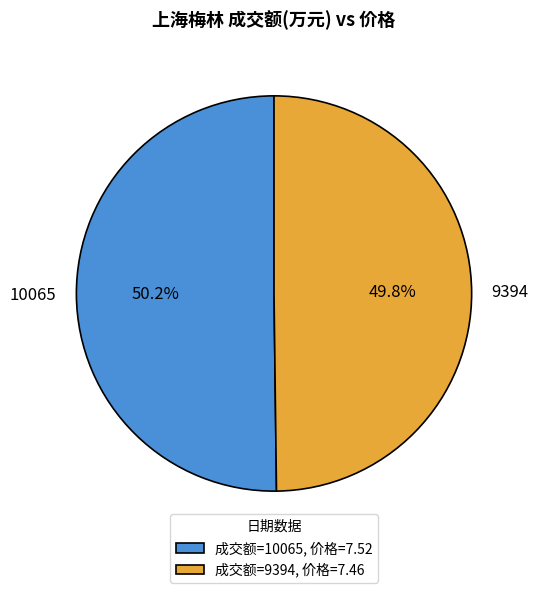

Is there a majority slice in this chart?

Yes